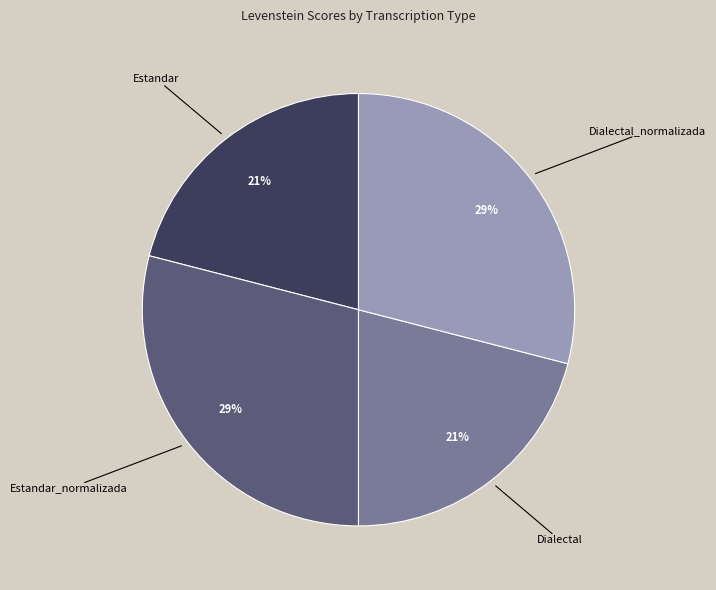

Count the number of slices in the pie.

4